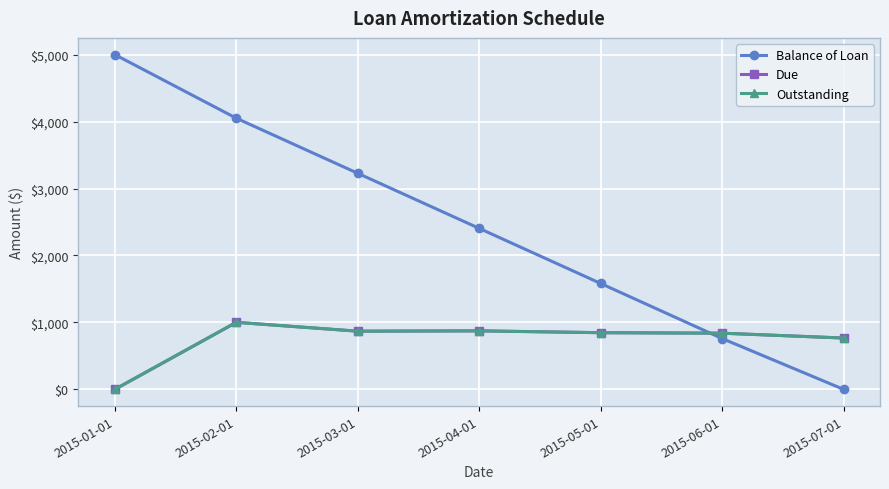

The value of Due at 2015-02-01 is 1001.0. True or false?

True